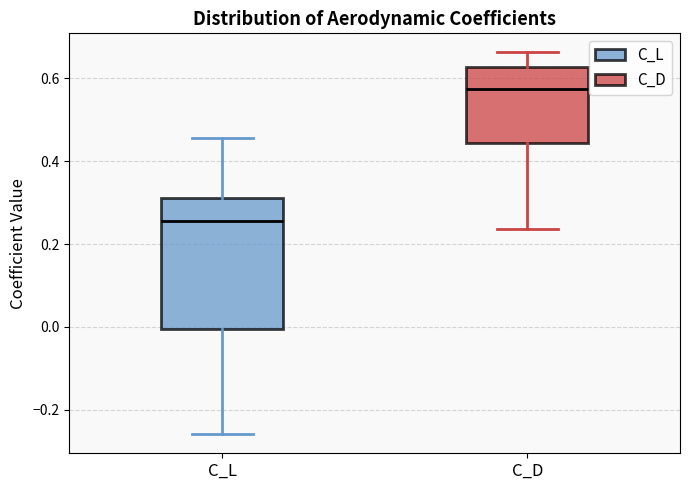

Reading left to right, read every box against the y-axis: the position of its median line, the range the box covers, and the ends of its whiskers. The values are not printed on the chart, so give them approximately, as read against the axis.

C_L: median 0.26, box 0.00 to 0.32, whiskers -0.26 to 0.46
C_D: median 0.58, box 0.44 to 0.62, whiskers 0.24 to 0.66